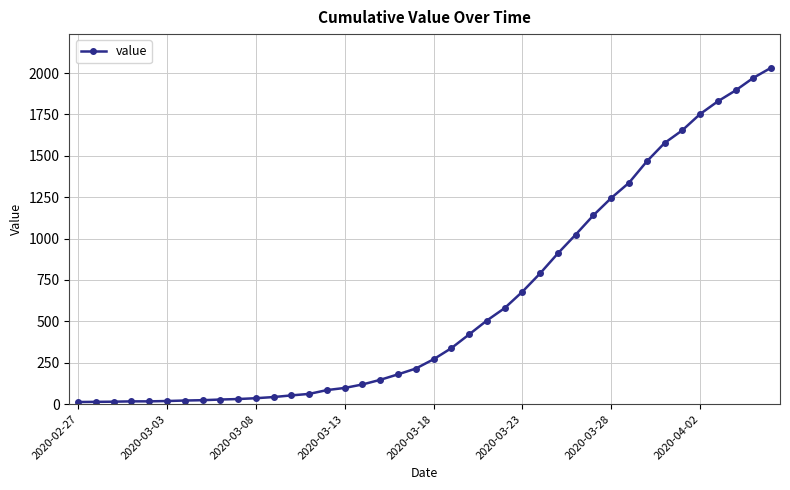

What is the sum of all values?

24656